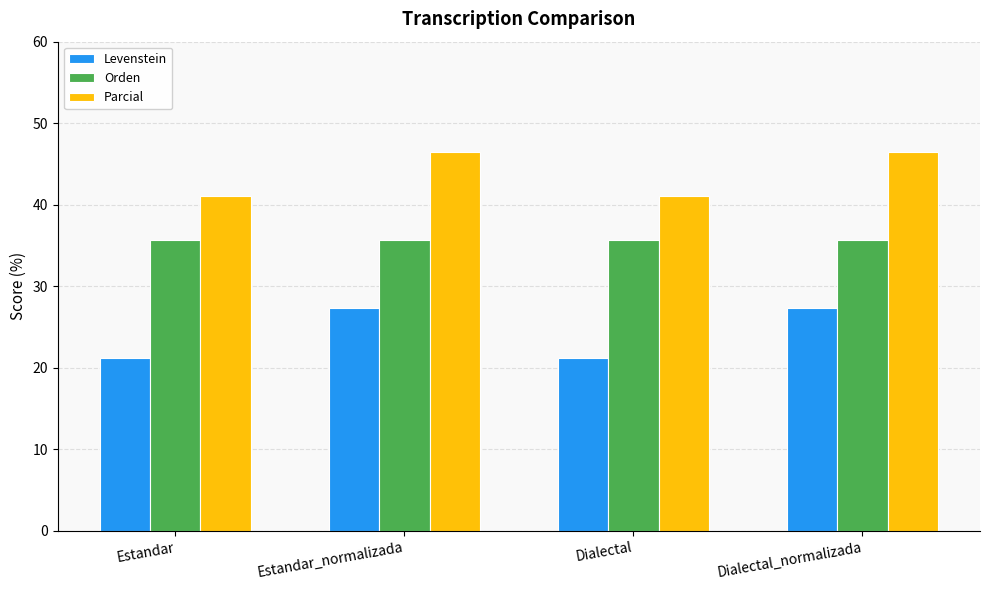

What is the value of the Parcial bar at the 3rd from the left?

41.0